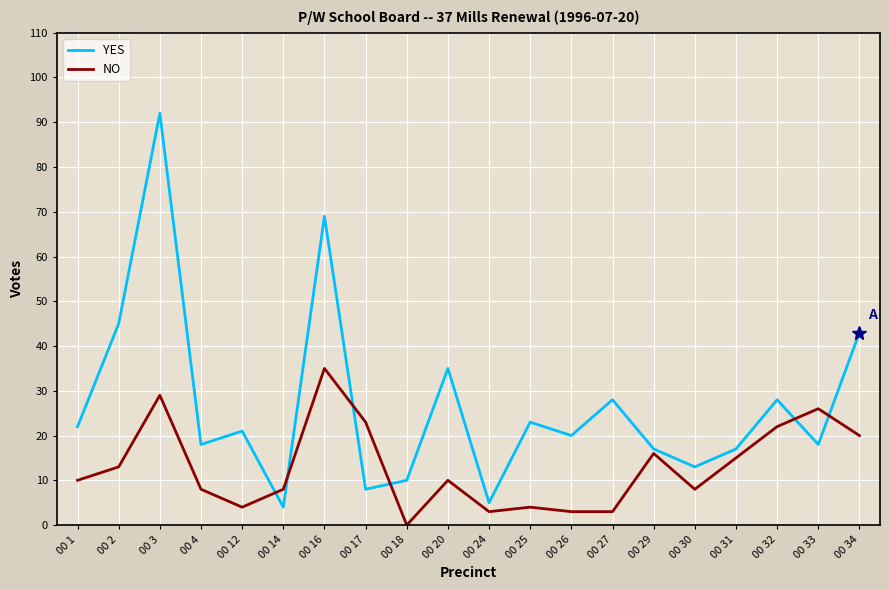

Reading right to left, what are all the values shown in this chart?

YES: 00 34=43	00 33=18	00 32=28	00 31=17	00 30=13	00 29=17	00 27=28	00 26=20	00 25=23	00 24=5	00 20=35	00 18=10	00 17=8	00 16=69	00 14=4	00 12=21	00 4=18	00 3=92	00 2=45	00 1=22
NO: 00 34=20	00 33=26	00 32=22	00 31=15	00 30=8	00 29=16	00 27=3	00 26=3	00 25=4	00 24=3	00 20=10	00 18=0	00 17=23	00 16=35	00 14=8	00 12=4	00 4=8	00 3=29	00 2=13	00 1=10